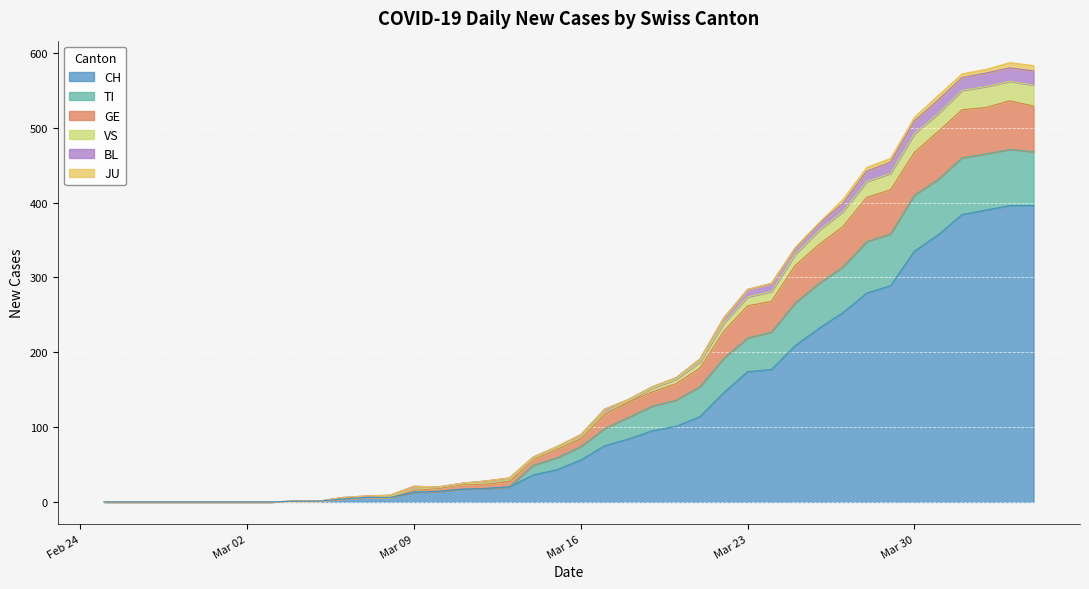

What is the maximum value for CH?

396